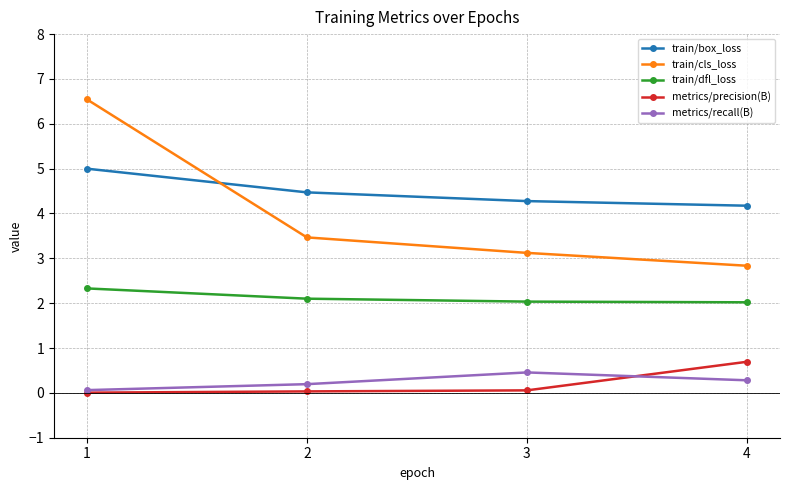

What is the sum of all metrics/precision(B) values?

0.8